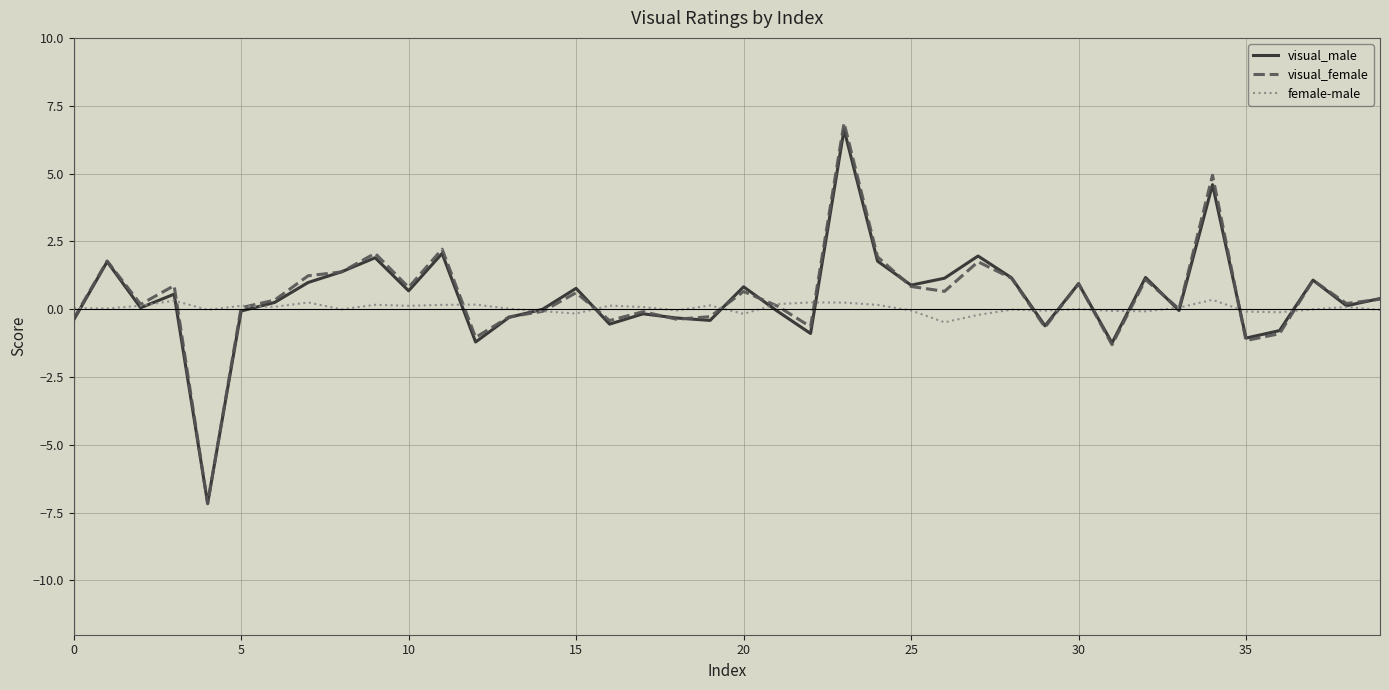

True or false: female-male has more than 2 interior local peaks.

True